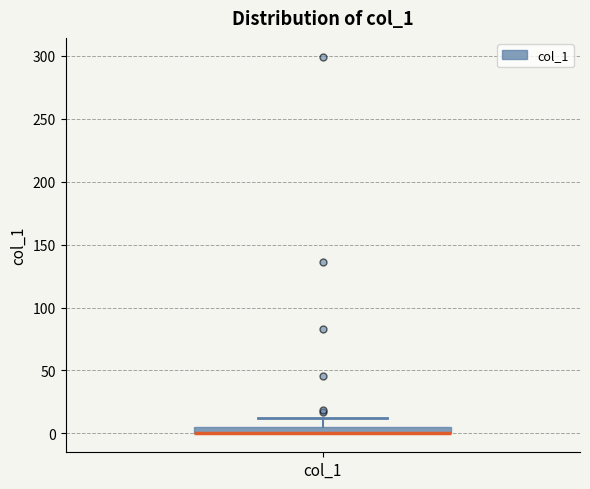

Where is the upper edge of the box for col_1 on the y-axis? The values are not printed on the chart, so give them approximately, as read against the axis.

5